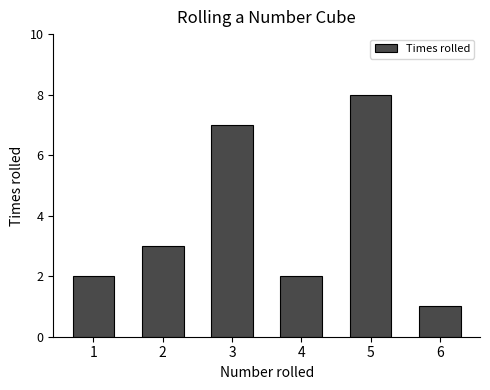

Reading right to left, list all the values displayed in this chart.

1	8	2	7	3	2